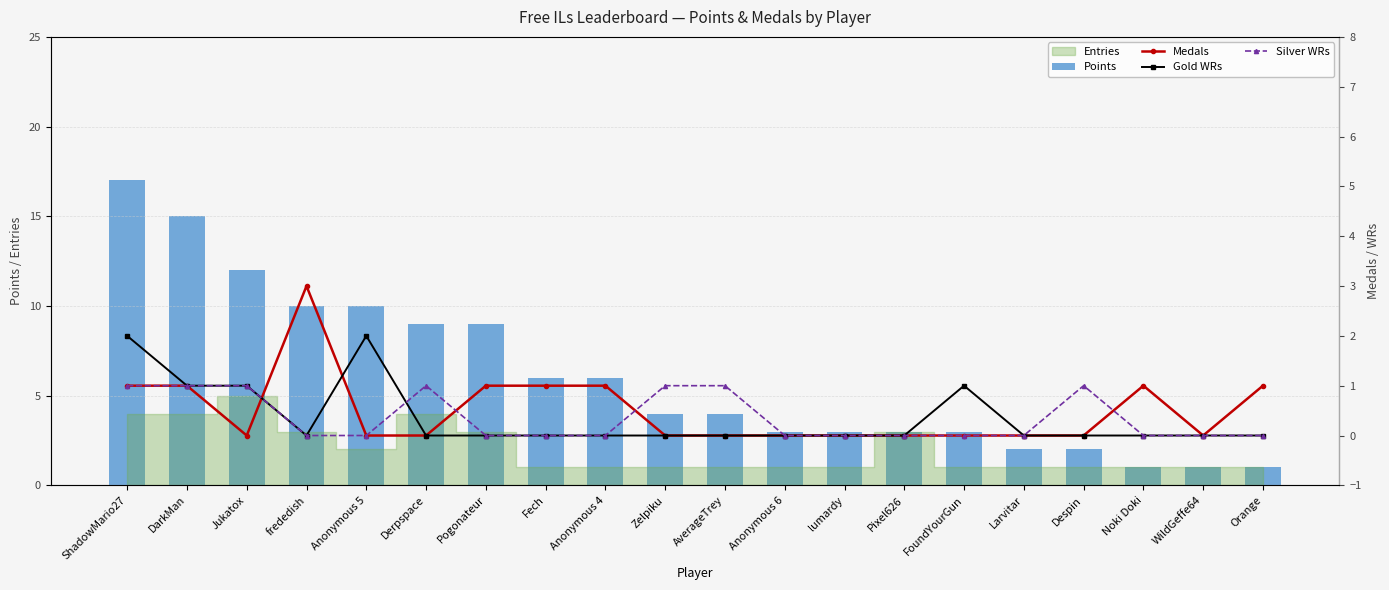

Does the chart contain stacked bars?

No